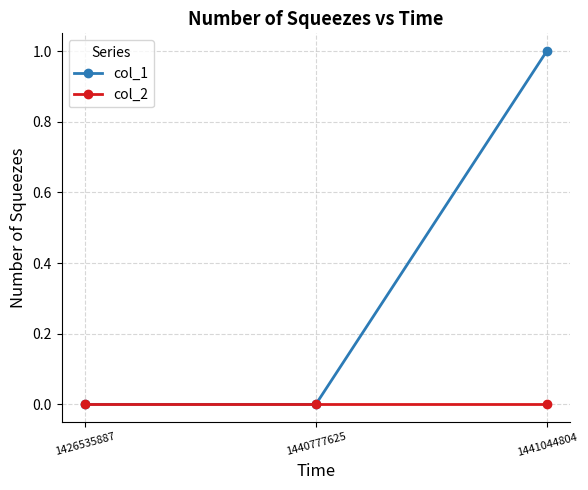

Which series has the largest range (max minus min)?

col_1